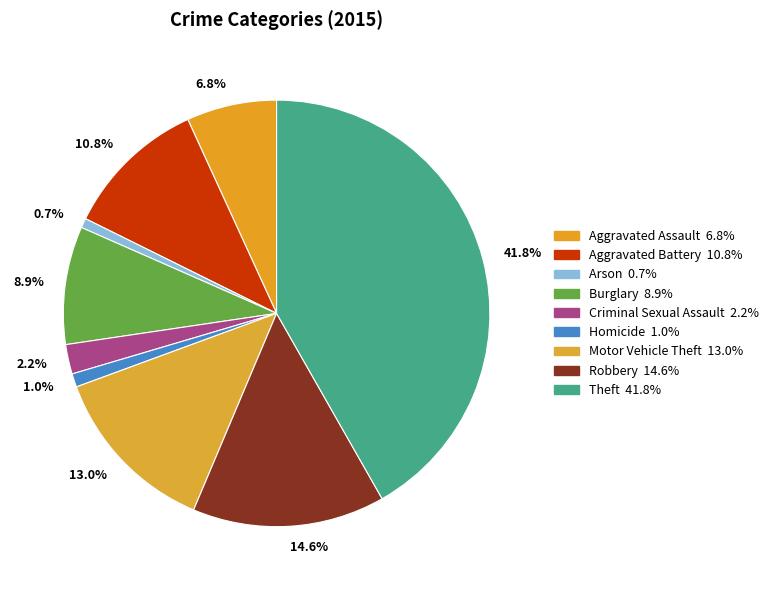

How many slices are in this pie chart?

9